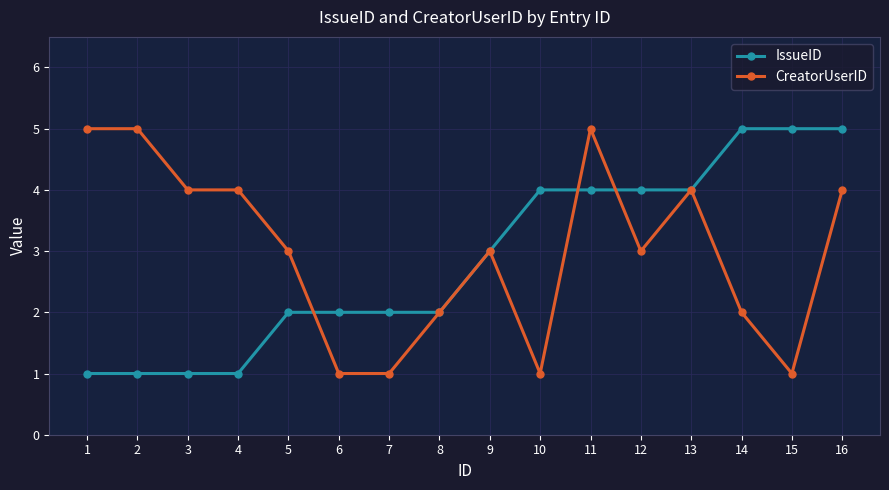

Is the value of CreatorUserID at 6 greater than the value of IssueID at 11?

No